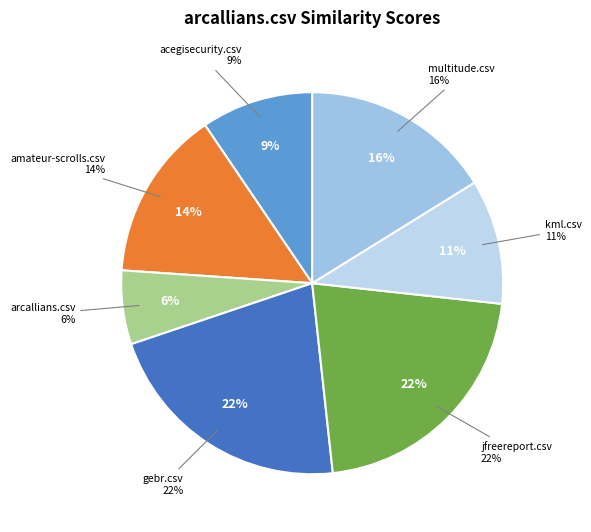

Which slice is the largest?

gebr.csv